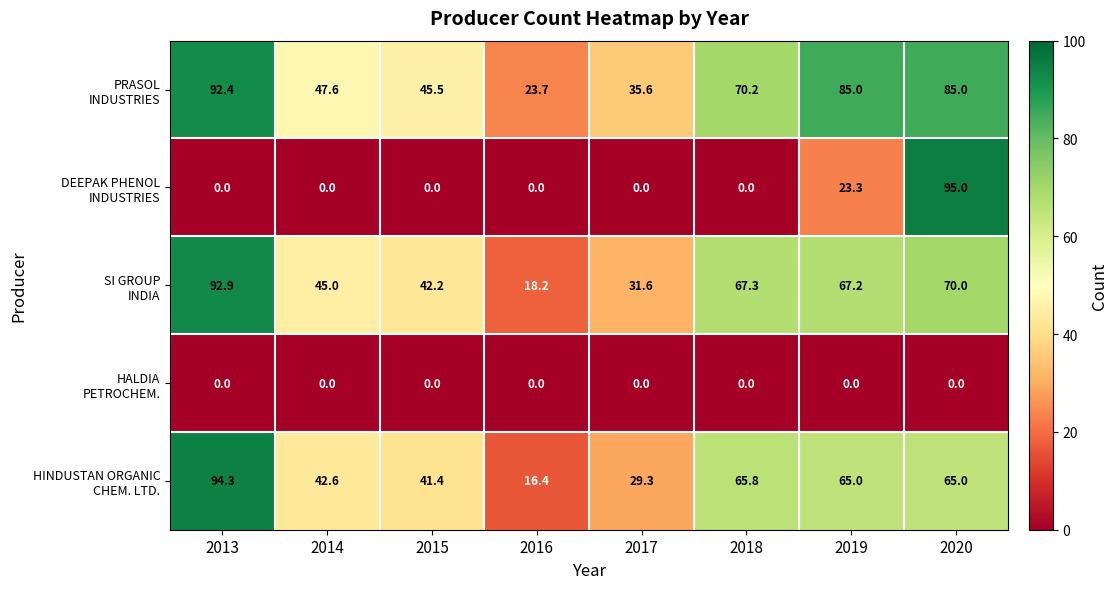

At how many categories does at least one series exceed 16?

8